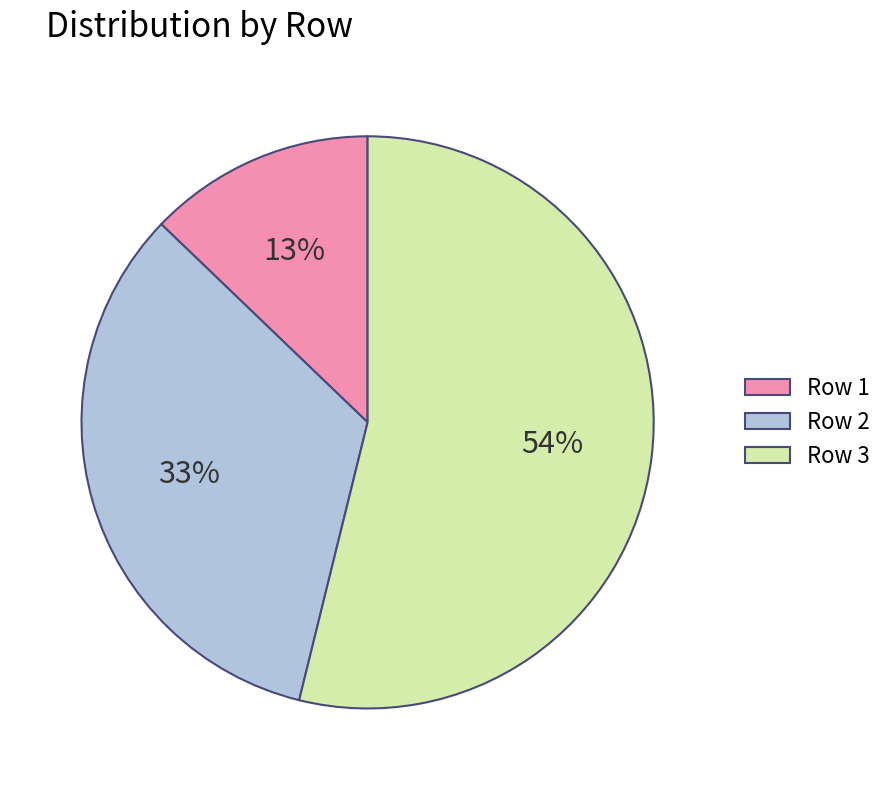

Is the sum of Row 3 and Row 1 greater than half?

Yes